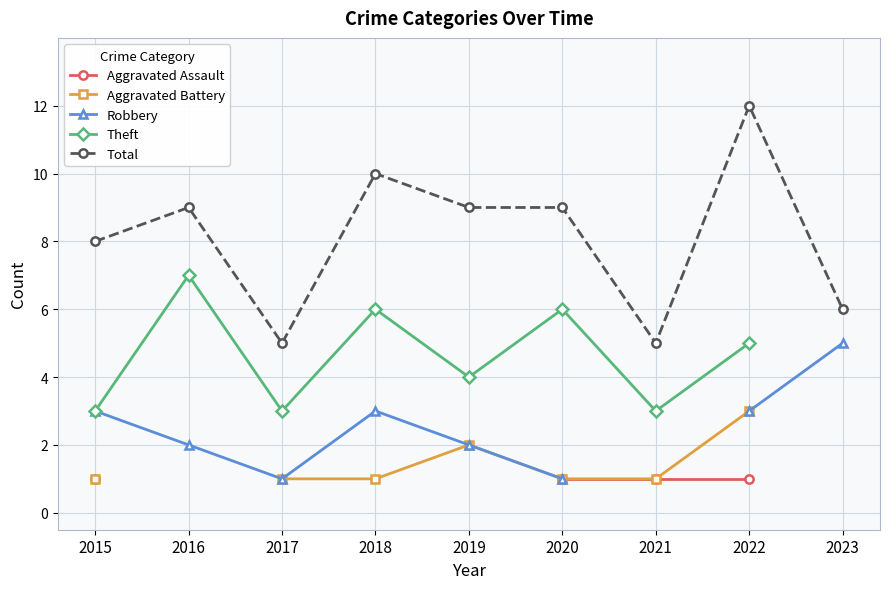

True or false: Robbery and Total intersect in this chart.

False